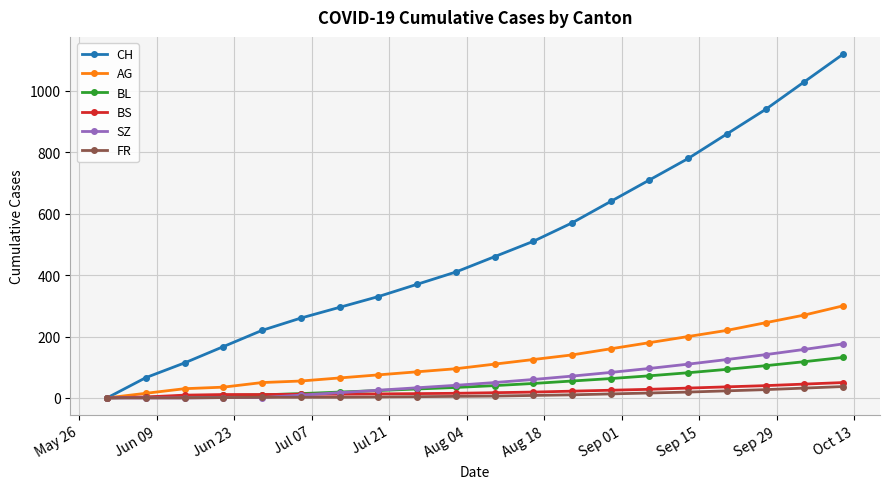

Is this an area chart (filled region under the line)?

No